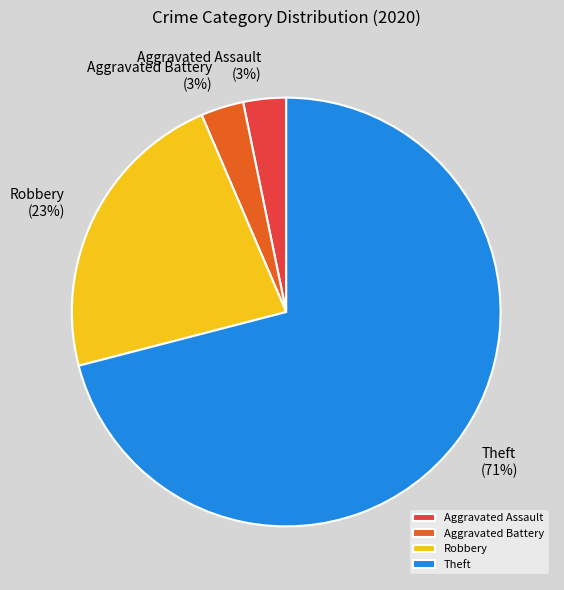

How many segments does this pie chart have?

4